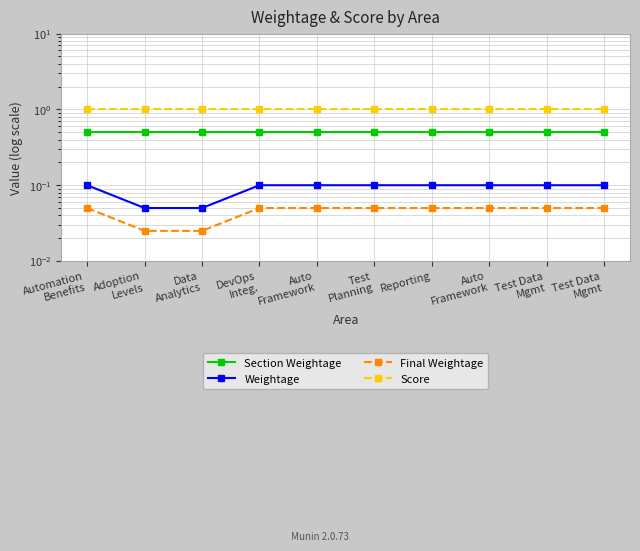

At which label is Weightage closest to 0?

Adoption
Levels